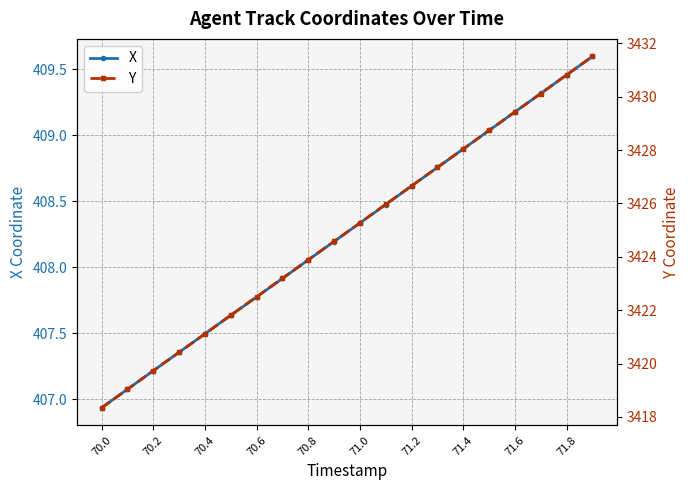

True or false: X has a value of 565.4 at 70.2.

False